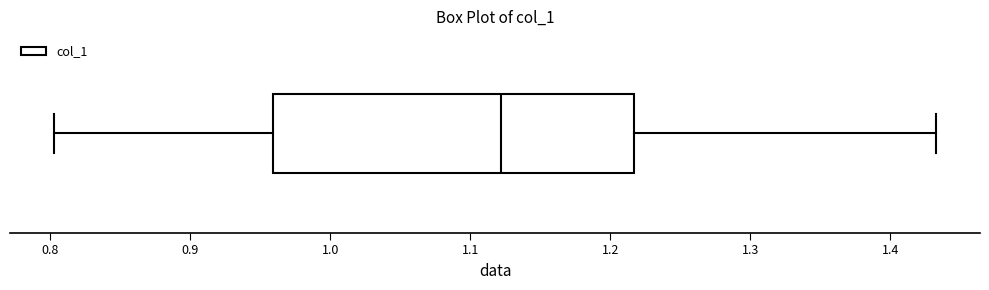

Where does the right whisker of the box end on the x-axis? The values are not printed on the chart, so give them approximately, as read against the axis.

1.43